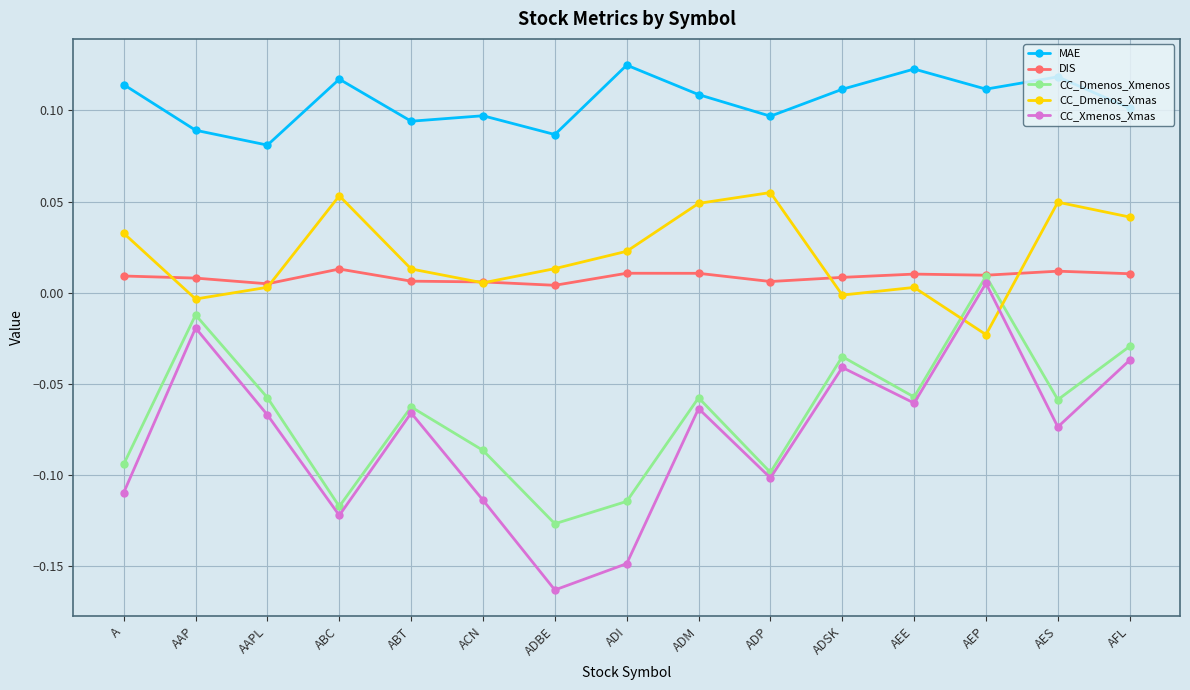

What is the label of the 3rd point from the left?

AAPL